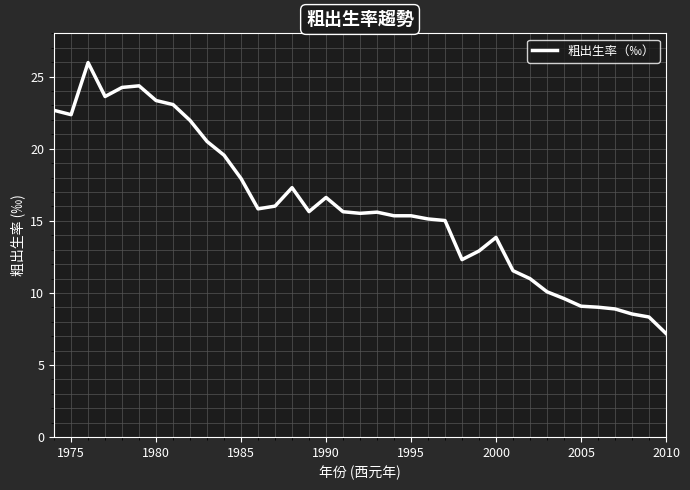

What is the smallest value displayed?

7.2